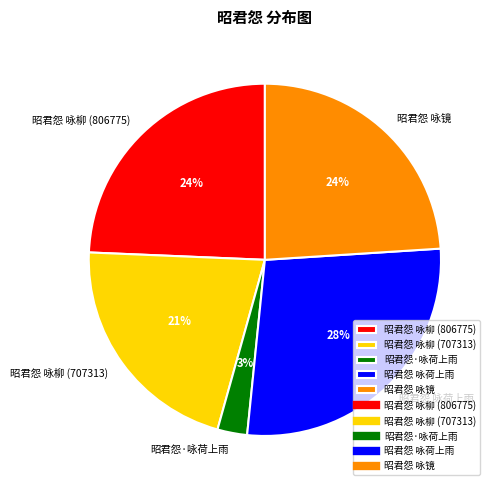

Is 昭君怨 咏镜 the majority of the pie?

No